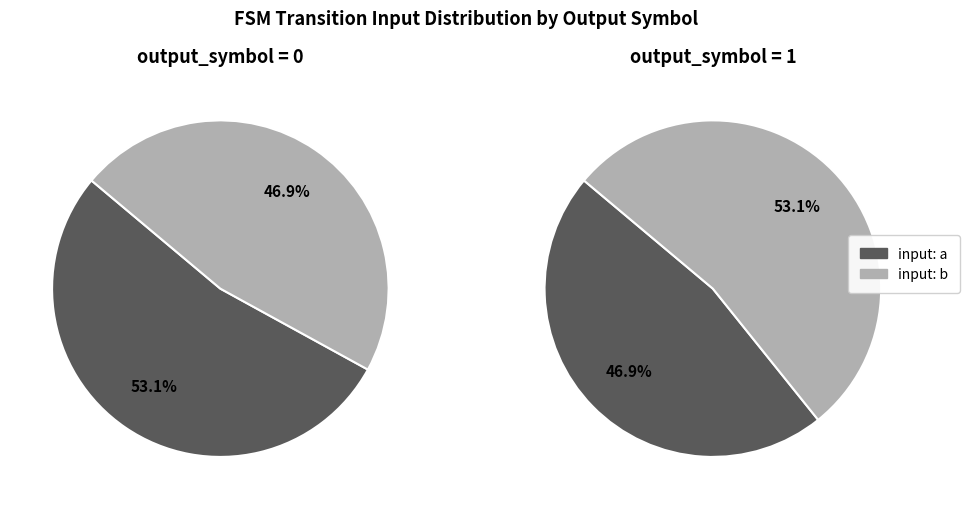

Combined, do a and b account for over 50%?

Yes